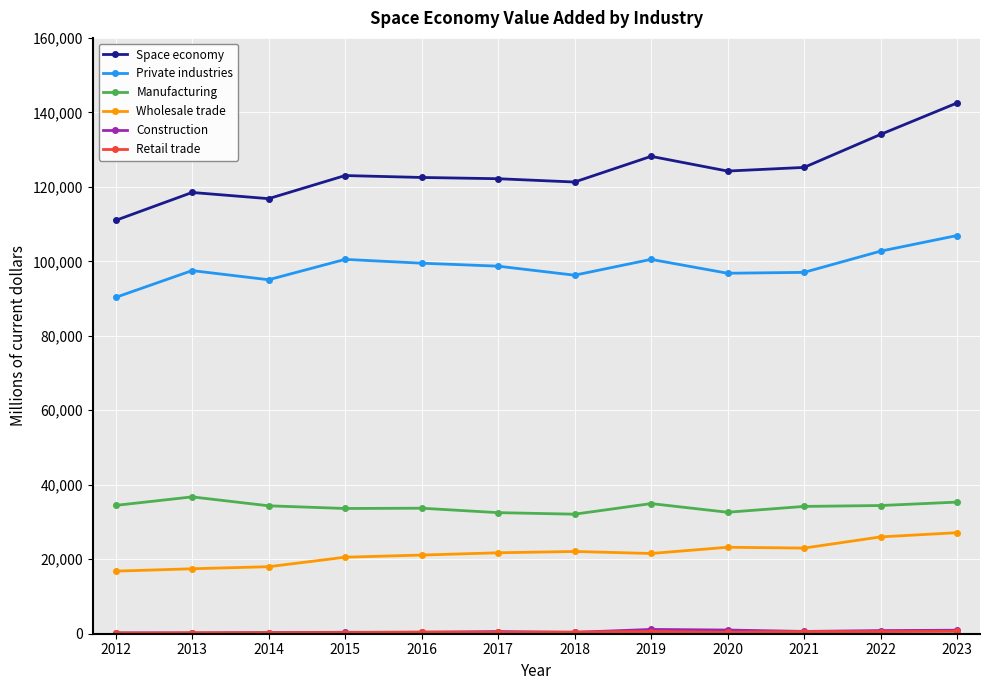

True or false: Private industries and Space economy intersect in this chart.

False